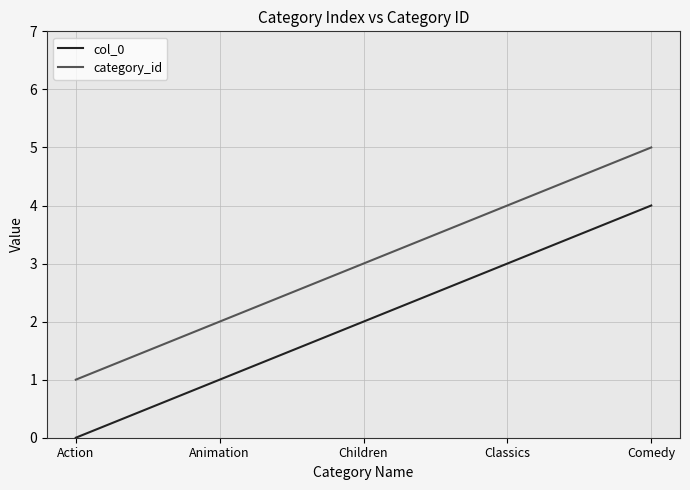

At Comedy, list the series in order from largest to smallest.

category_id, col_0